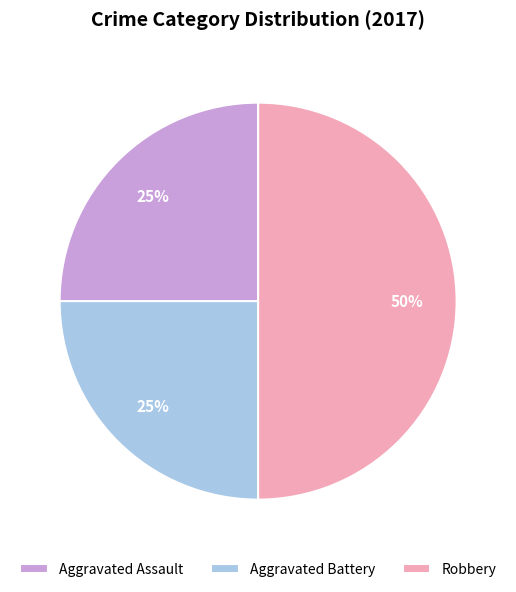

Do Aggravated Assault and Robbery together represent more than half of the pie?

Yes